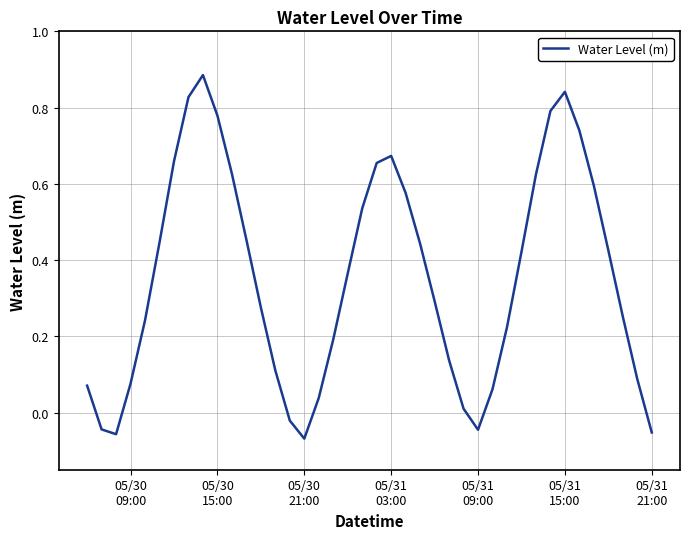

What is the minimum value shown in the chart?

-0.1